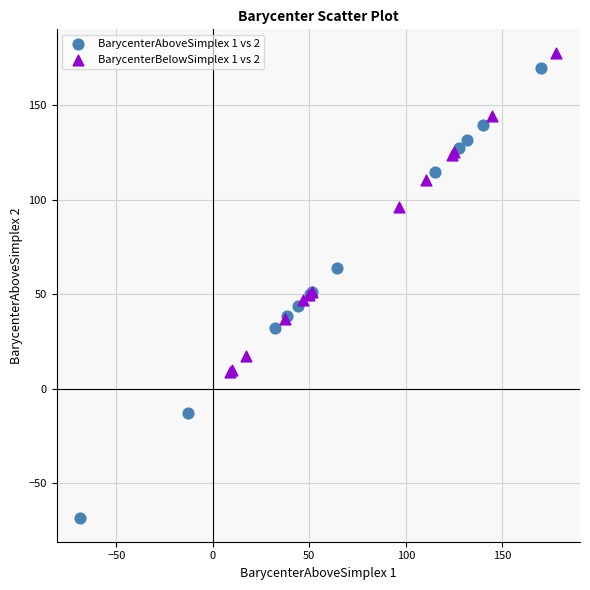

Which series contains the lowest Y value?

BarycenterAboveSimplex 1 vs 2